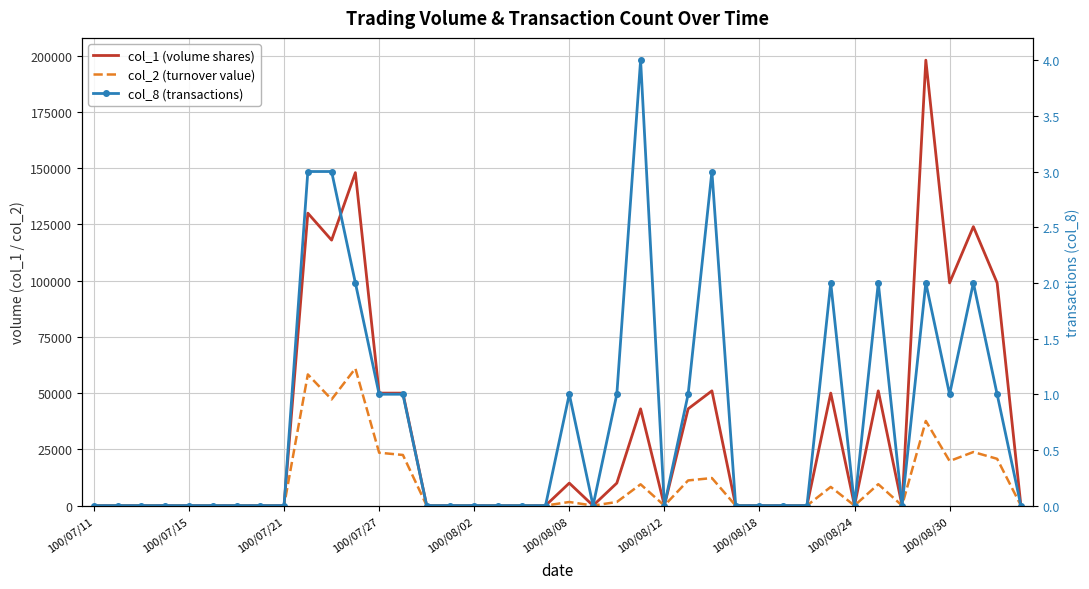

Does the chart have visible grid lines?

Yes